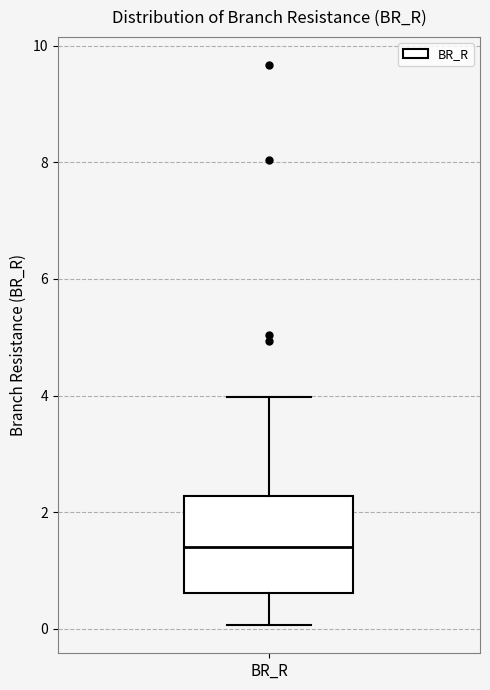

Transcribe this box plot: give where the median line is, the range the box spans, and where the two whiskers end, as read against the y-axis. The values are not printed on the chart, so give them approximately, as read against the axis.

median 1.4, box 0.6 to 2.2, whiskers 0.0 to 4.0